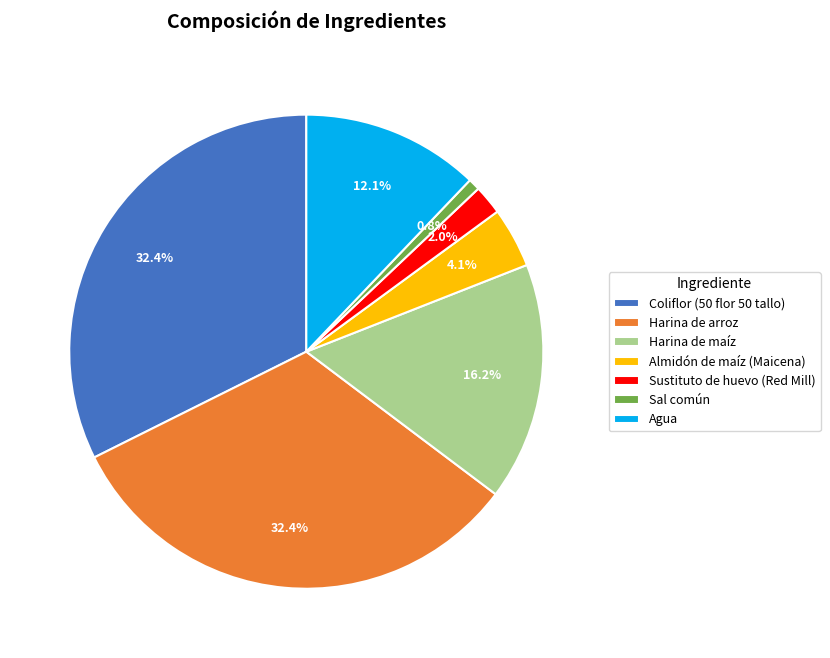

What percentage do Agua and Almidón de maíz (Maicena) together represent?

16.2%